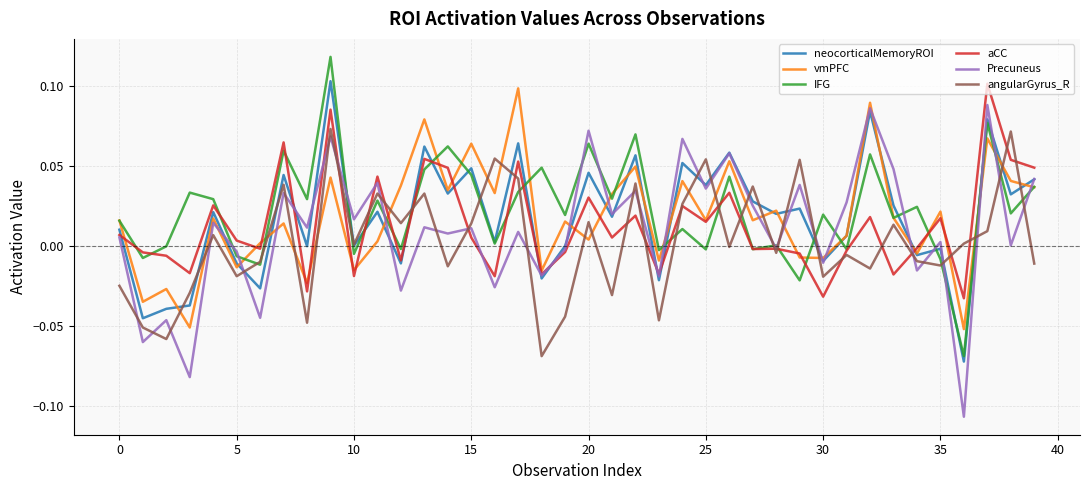

Which series has the largest range (max minus min)?

Precuneus